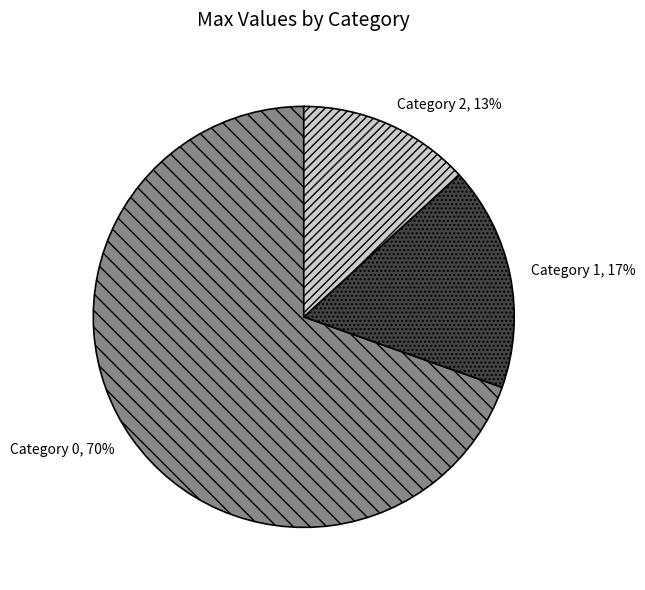

To the nearest percent, what is the average slice percentage?

33%